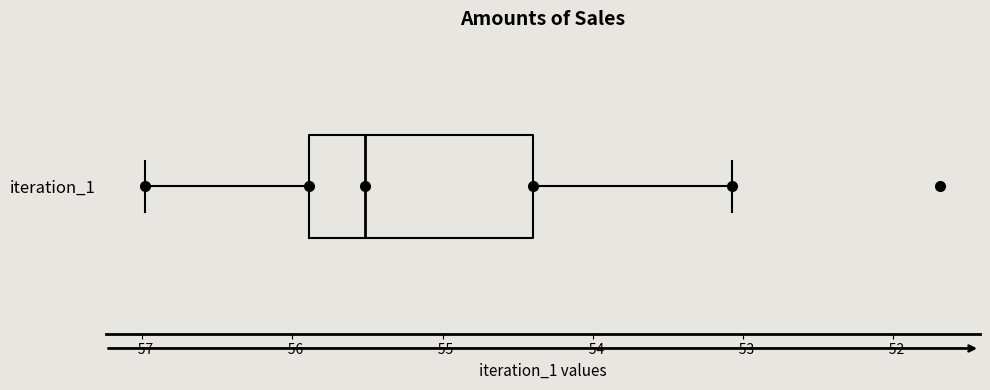

Transcribe this box plot: give where the median line is, the range the box spans, and where the two whiskers end, as read against the x-axis. The values are not printed on the chart, so give them approximately, as read against the axis.

median -55.5, box -55.9 to -54.4, whiskers -57.0 to -53.1